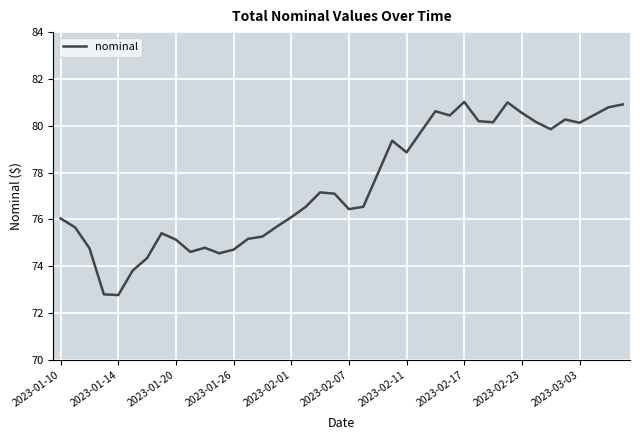

What is the smallest value displayed?

72.8